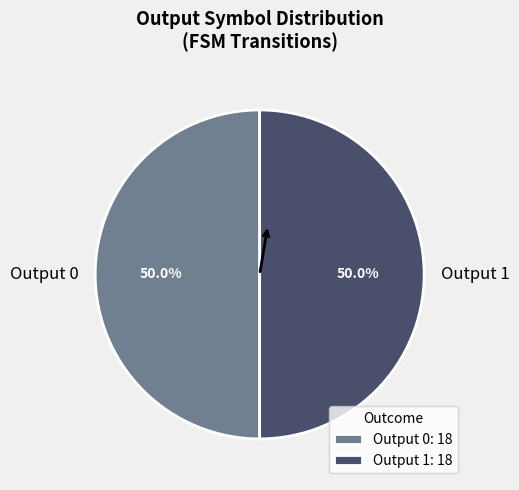

How much of the chart is everything except Output 1?

50.0%